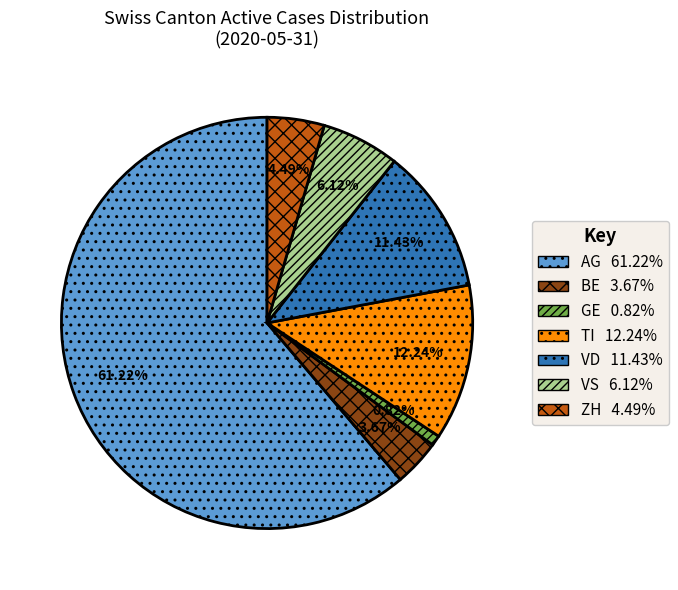

Is it true that TI is 12% of the pie?

True